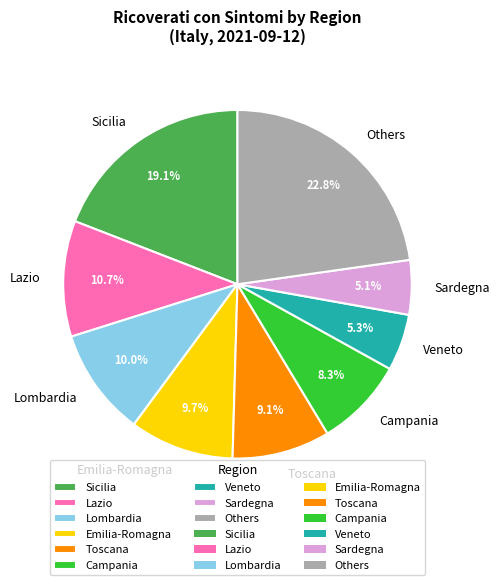

Which category has the biggest portion of the pie?

Others